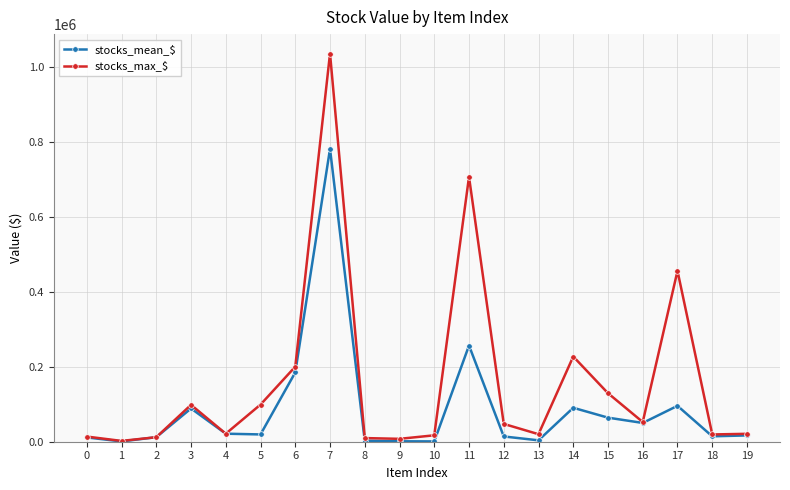

How many data points does each series have?

20